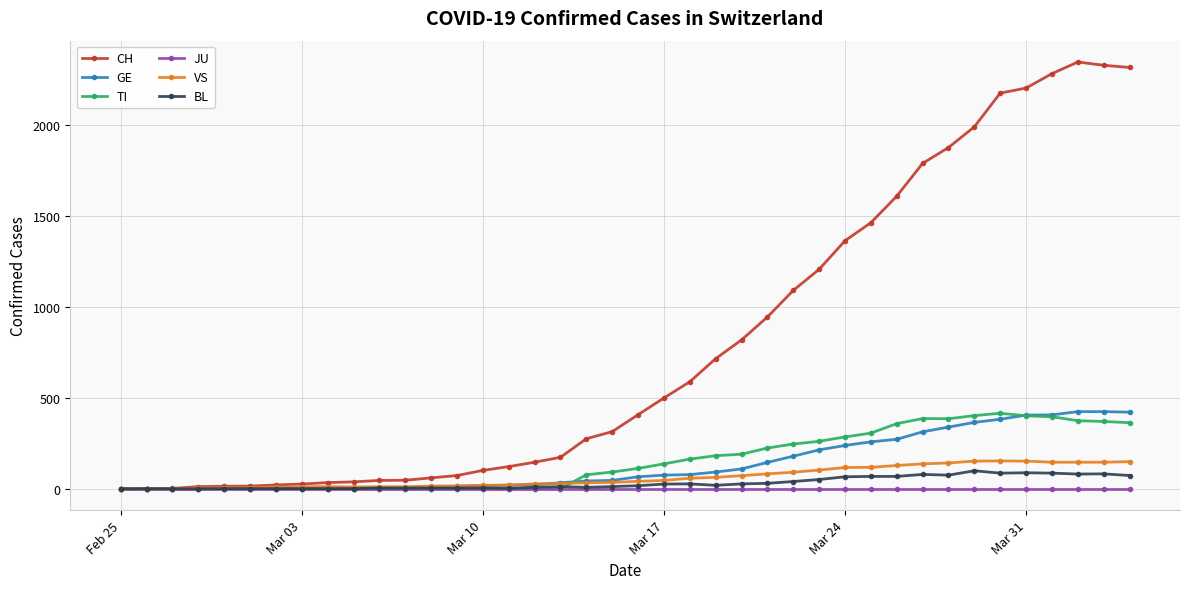

Which series has the largest total across all categories?

CH